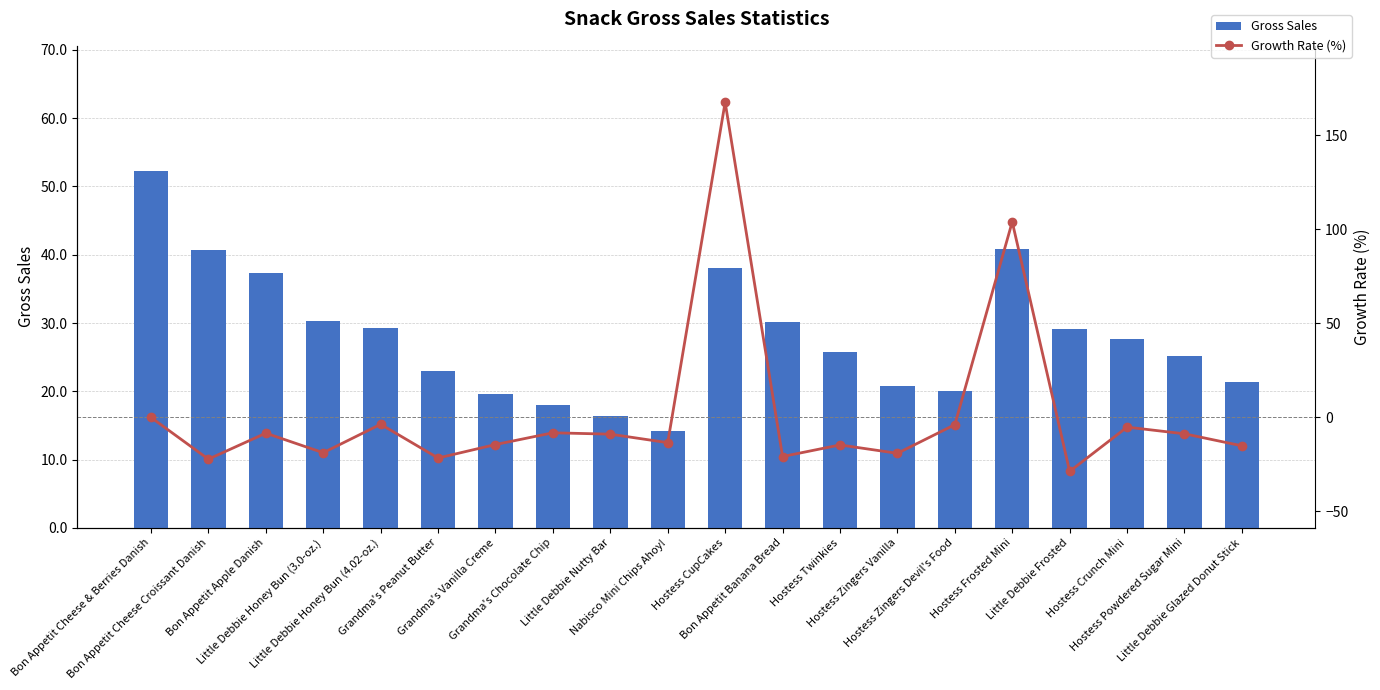

Which category has the lowest value in the Growth Rate (%) series?

Little Debbie Frosted